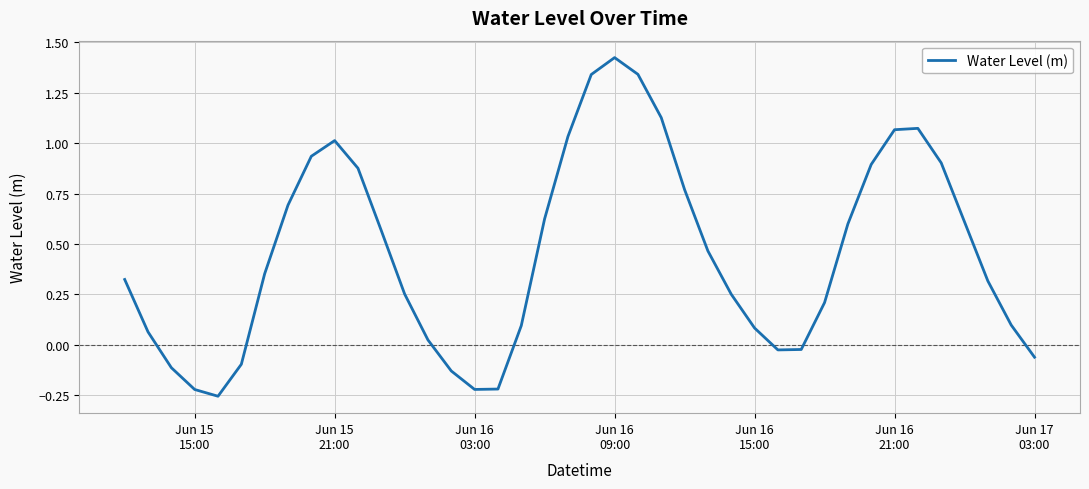

What is the difference between the maximum and minimum values?

1.7